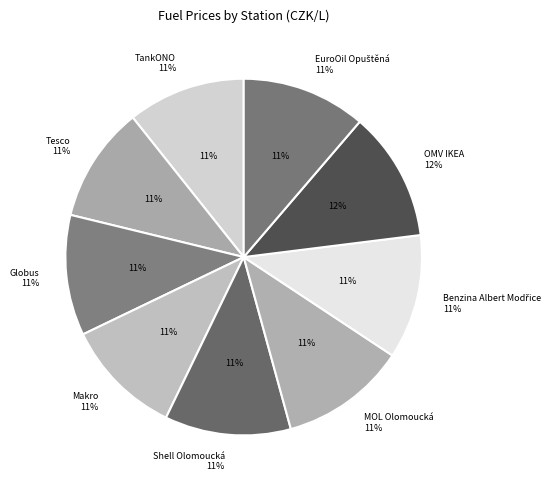

To the nearest percent, what is the combined percentage of Makro and Shell Olomoucká?

22%